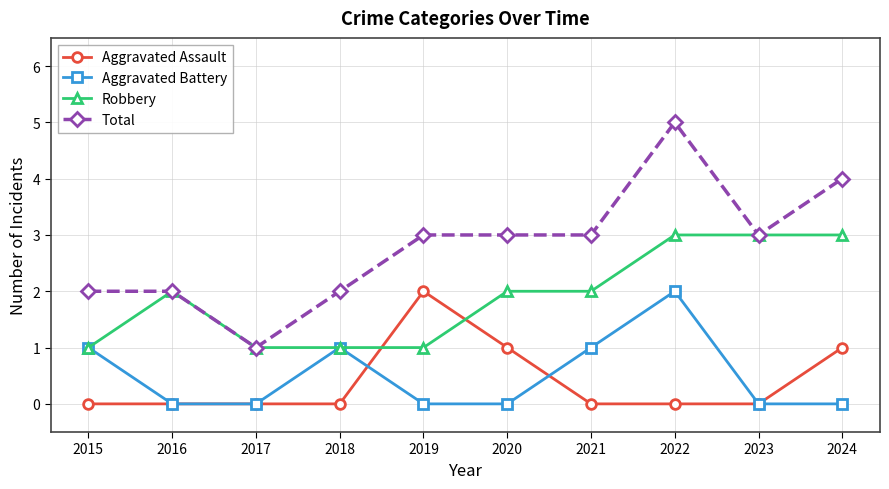

Which series has the widest spread of values?

Total